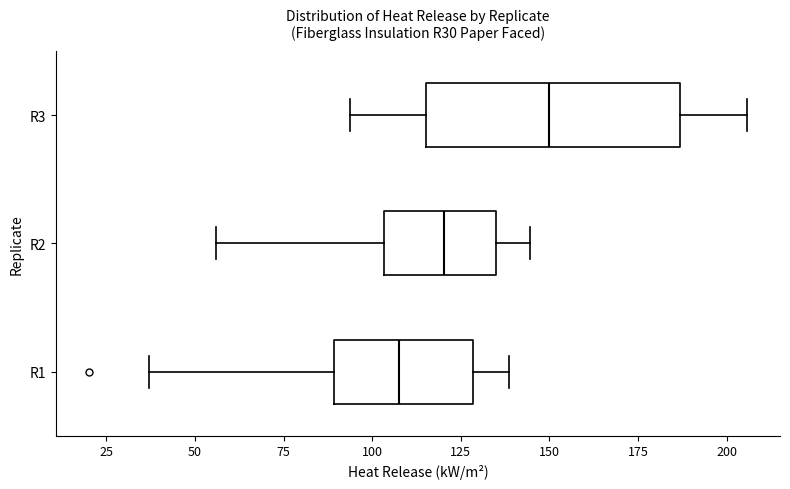

Which box is the widest, from its left edge to its right edge?

R3